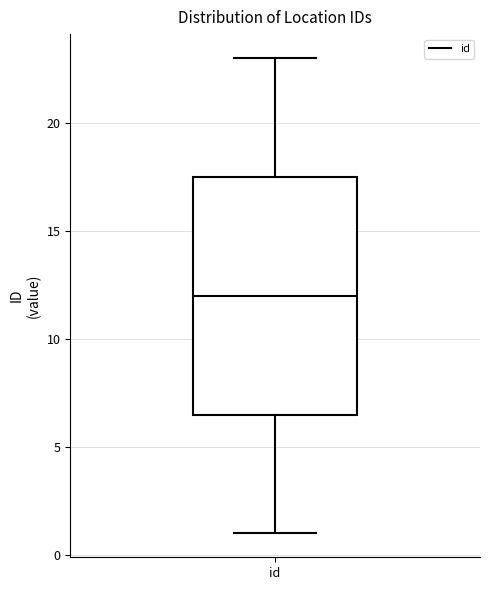

Read this box plot against the y-axis: the position of the median line, the range covered by the box, and the ends of both whiskers. The values are not printed on the chart, so give them approximately, as read against the axis.

median 12.0, box 6.5 to 17.5, whiskers 1.0 to 23.0